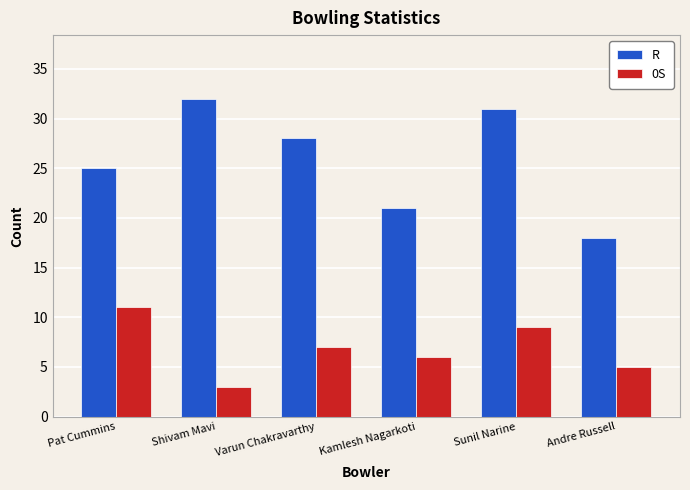

Reading left to right, what are all the values shown in this chart?

R: Pat Cummins=25	Shivam Mavi=32	Varun Chakravarthy=28	Kamlesh Nagarkoti=21	Sunil Narine=31	Andre Russell=18
0S: Pat Cummins=11	Shivam Mavi=3	Varun Chakravarthy=7	Kamlesh Nagarkoti=6	Sunil Narine=9	Andre Russell=5